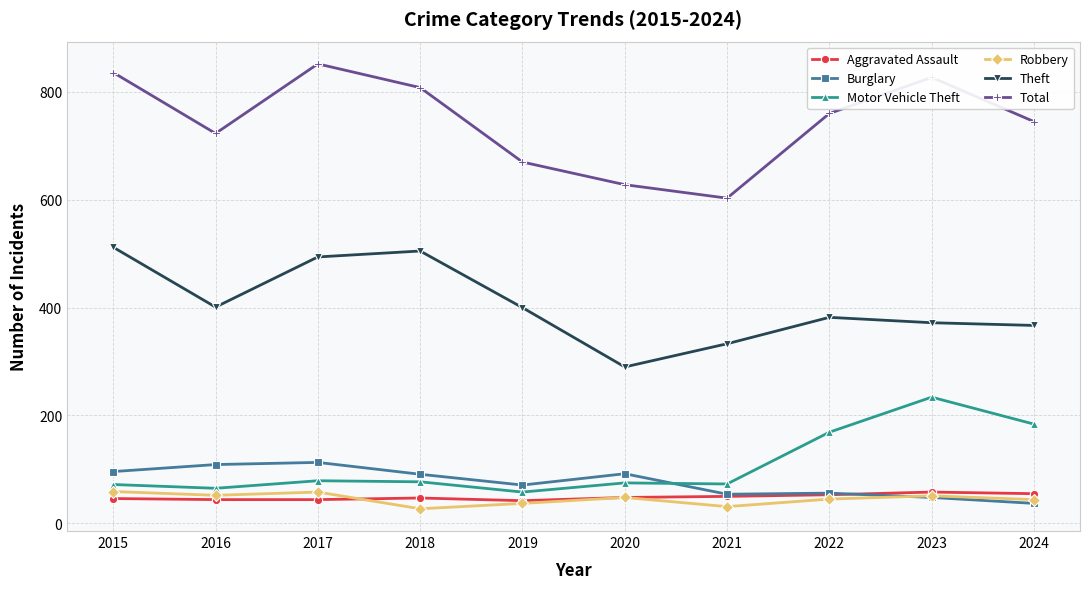

True or false: Total and Theft intersect in this chart.

False